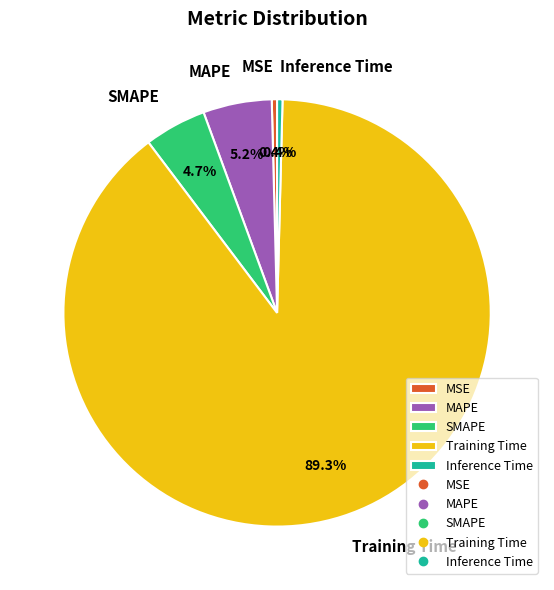

To the nearest percent, what is the average slice percentage?

20%